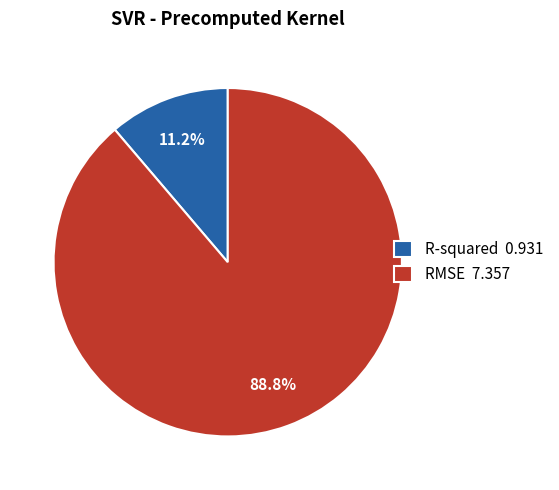

Which slice is the largest?

RMSE